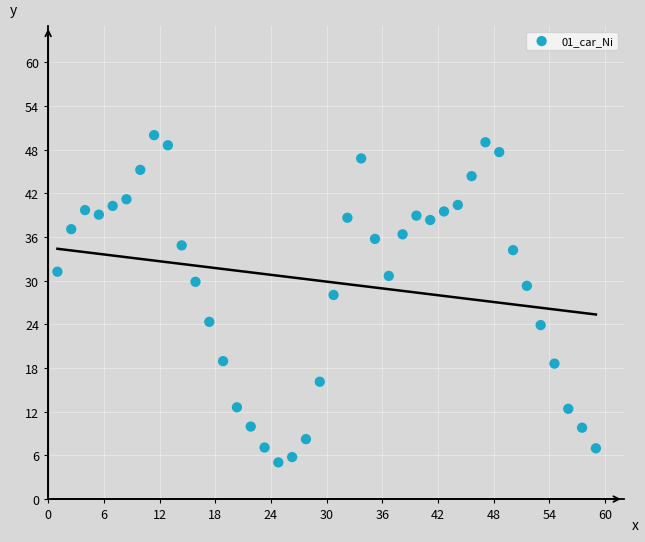

What Y value in the scatter plot is closest to 27?

28.0